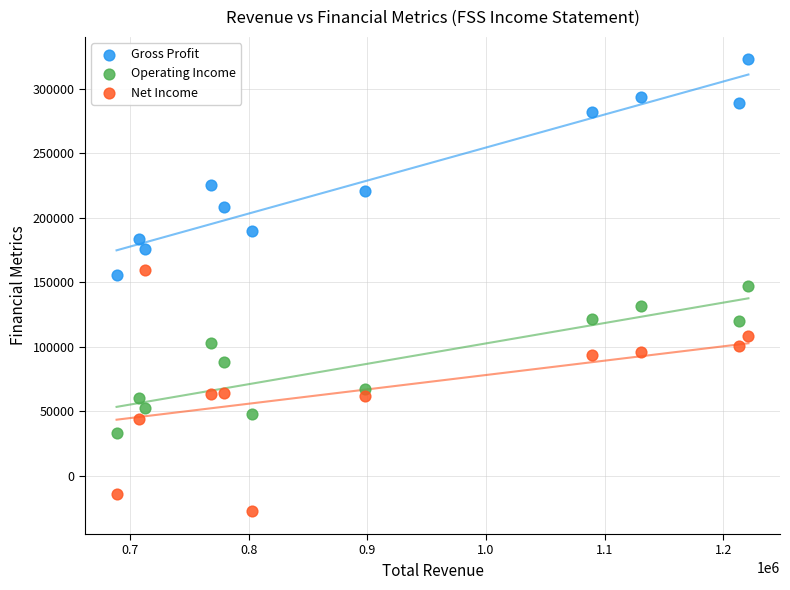

In the Gross Profit series, what Y value is closest to 239100?

225600